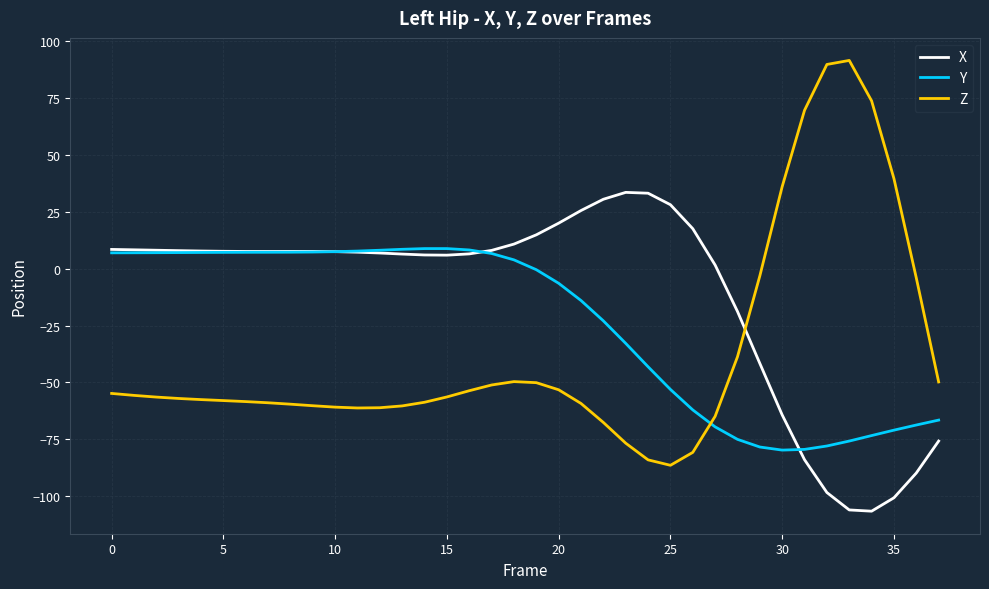

What is the difference between the maximum and minimum values in the Z series?

178.1